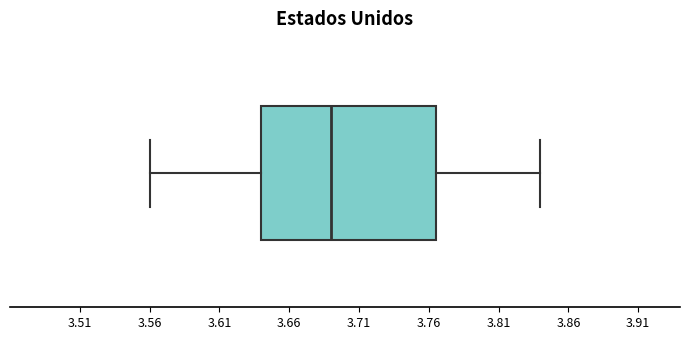

Where does the right whisker of the box end on the x-axis? The values are not printed on the chart, so give them approximately, as read against the axis.

3.840